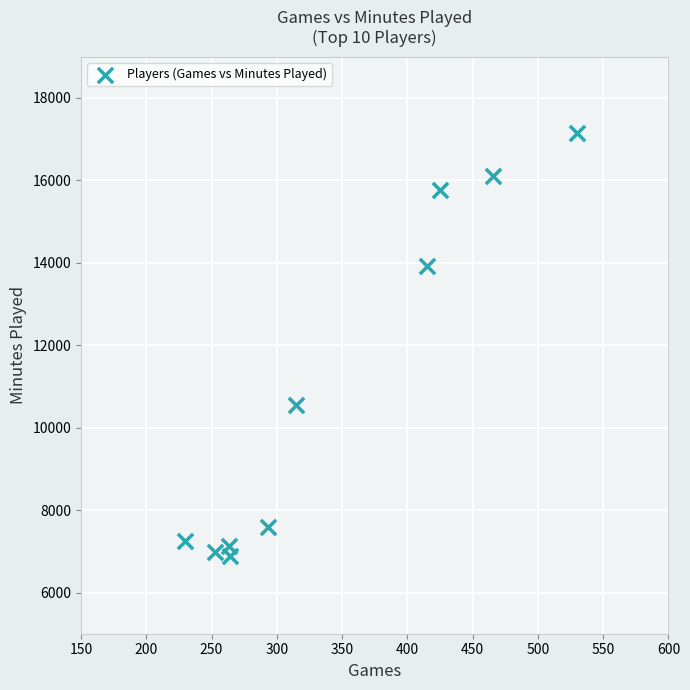

What Y value in the scatter plot is closest to 12024?

10559